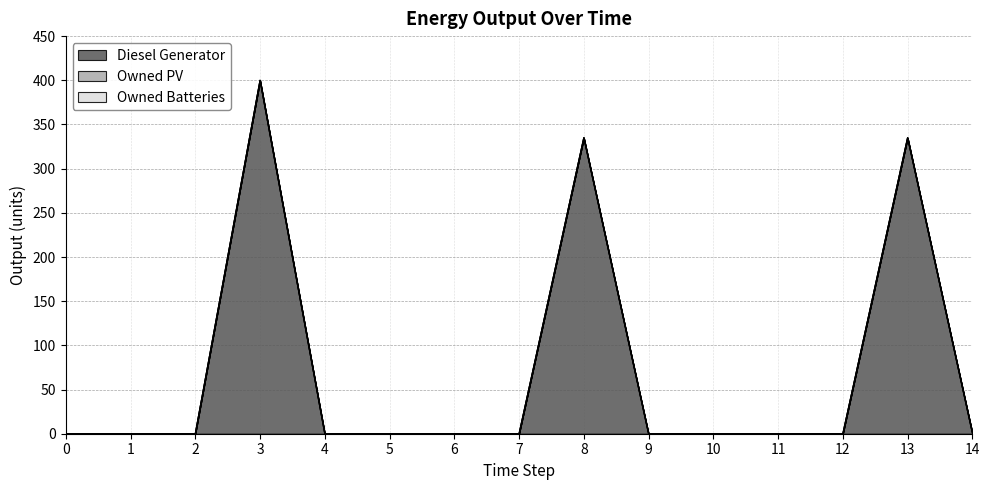

True or false: Owned PV and Owned Batteries intersect in this chart.

False